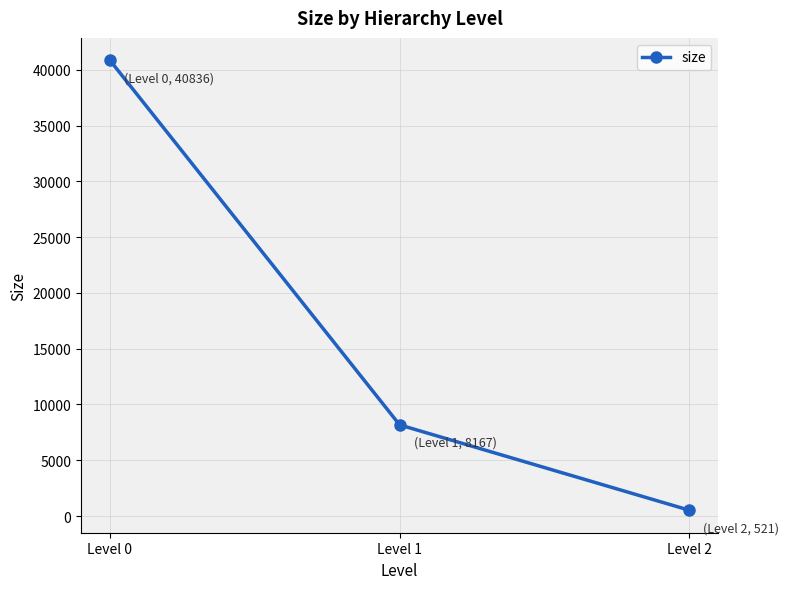

Count the number of data series in this chart.

1